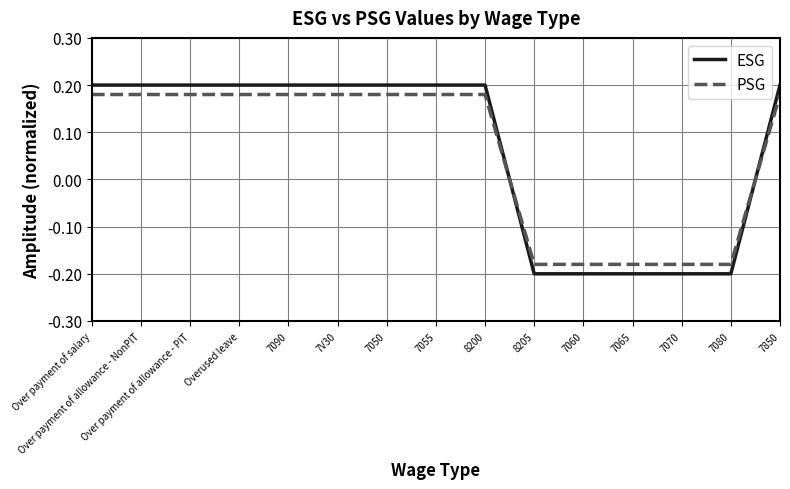

List the series in order of their peak value, highest first.

ESG, PSG